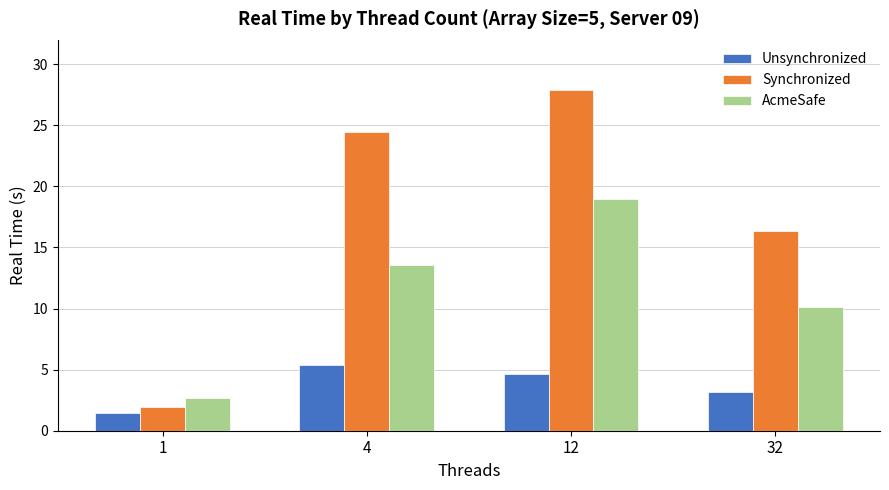

What is the maximum value for Synchronized?

27.9